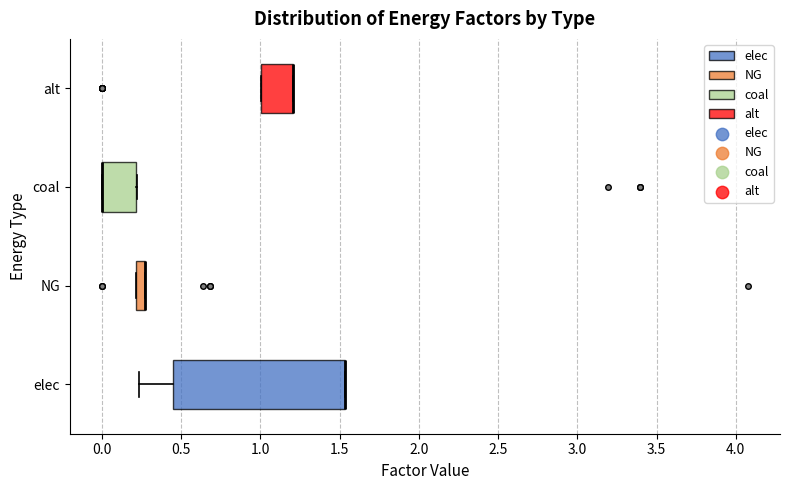

Where is the right edge of the box for elec on the x-axis? The values are not printed on the chart, so give them approximately, as read against the axis.

1.55